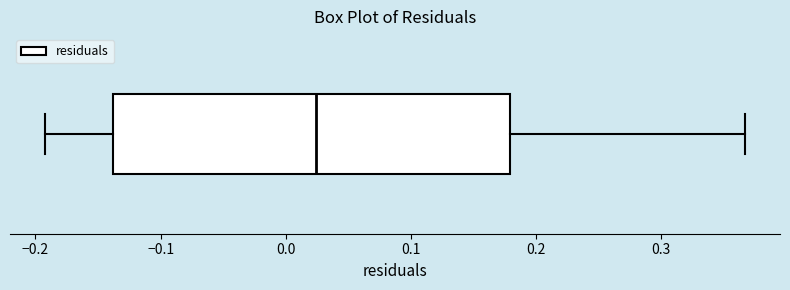

Transcribe this box plot: give where the median line is, the range the box spans, and where the two whiskers end, as read against the x-axis. The values are not printed on the chart, so give them approximately, as read against the axis.

median 0.02, box -0.14 to 0.18, whiskers -0.19 to 0.37